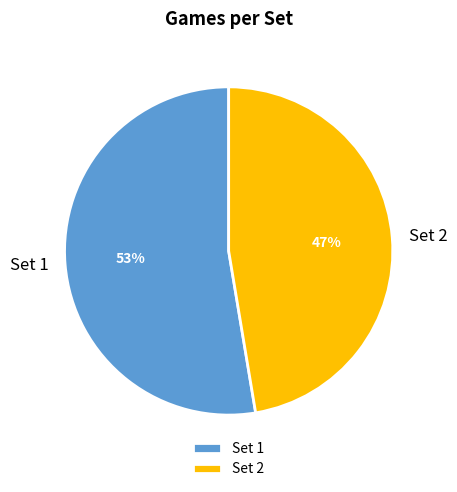

Rank the categories by value from lowest to highest.

Set 2, Set 1